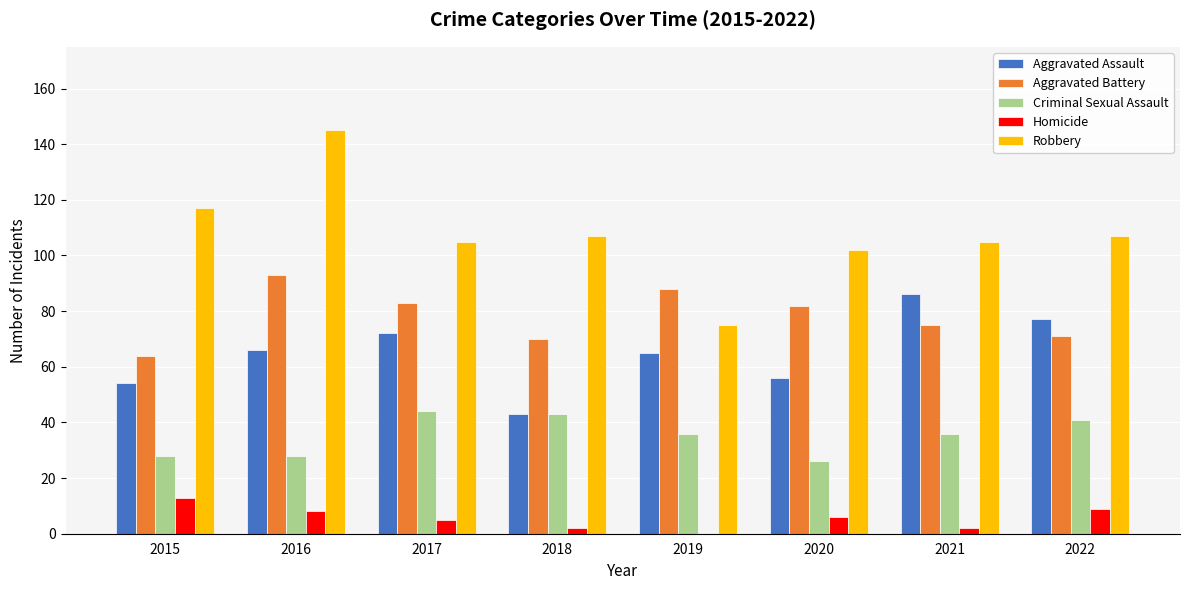

Reading right to left, extract all data points from this chart.

Aggravated Assault: 2022=77	2021=86	2020=56	2019=65	2018=43	2017=72	2016=66	2015=54
Aggravated Battery: 2022=71	2021=75	2020=82	2019=88	2018=70	2017=83	2016=93	2015=64
Criminal Sexual Assault: 2022=41	2021=36	2020=26	2019=36	2018=43	2017=44	2016=28	2015=28
Homicide: 2022=9	2021=2	2020=6	2019=0	2018=2	2017=5	2016=8	2015=13
Robbery: 2022=107	2021=105	2020=102	2019=75	2018=107	2017=105	2016=145	2015=117